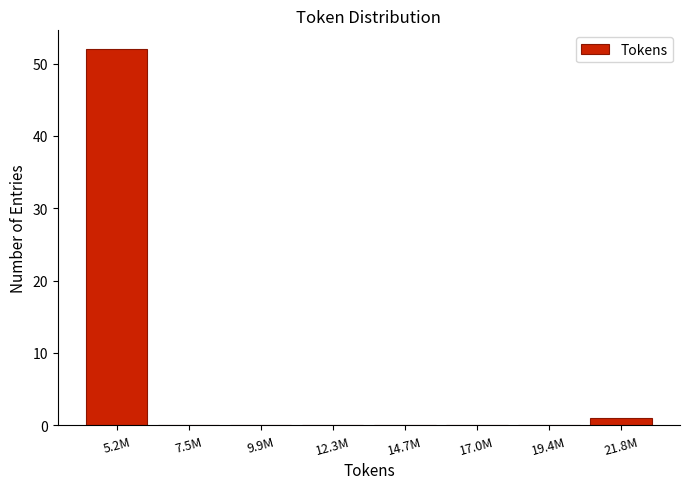

Reading left to right, list all the values displayed in this chart.

5.2M=52	7.5M=0	9.9M=0	12.3M=0	14.7M=0	17.0M=0	19.4M=0	21.8M=1